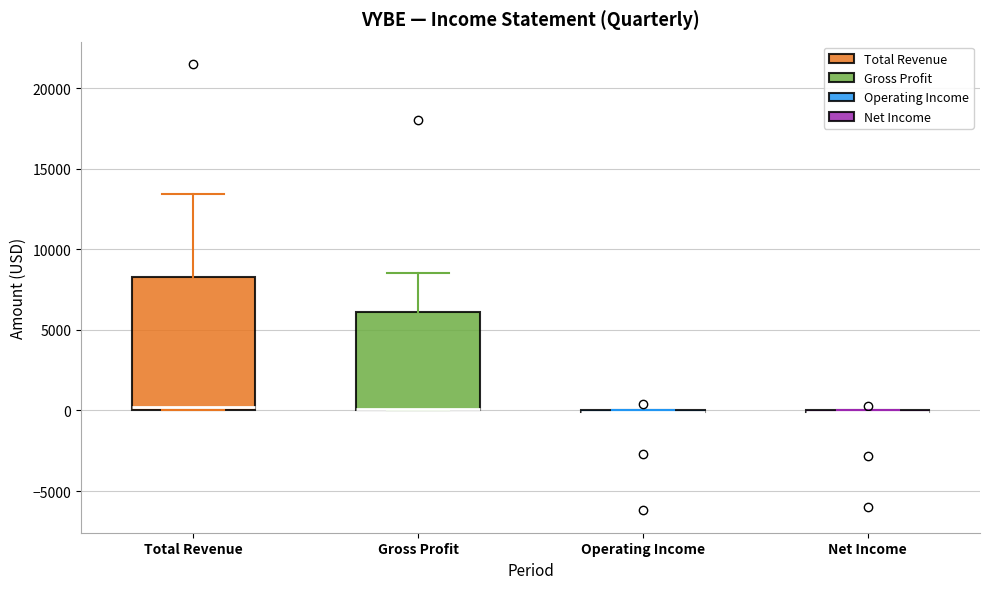

Where is the upper edge of the box for Gross Profit on the y-axis? The values are not printed on the chart, so give them approximately, as read against the axis.

6000